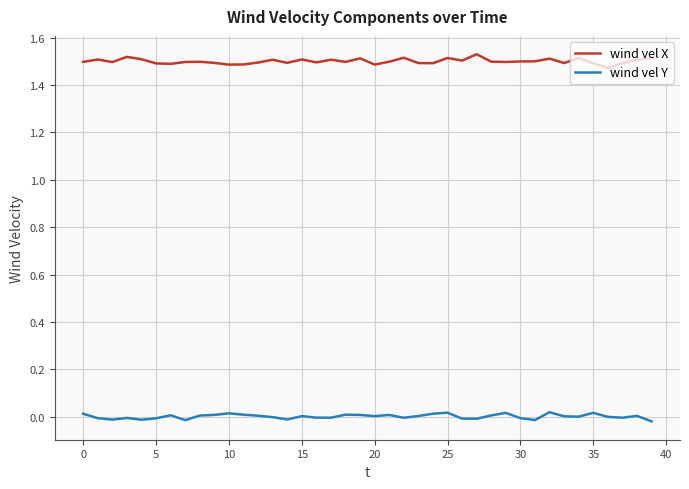

List the series in order of their overall mean, highest first.

wind vel X, wind vel Y